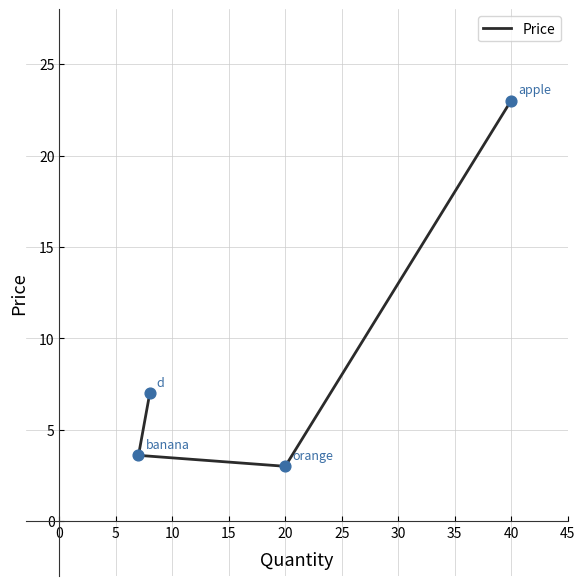

What is the change in value from 5 to 10?

+3.4